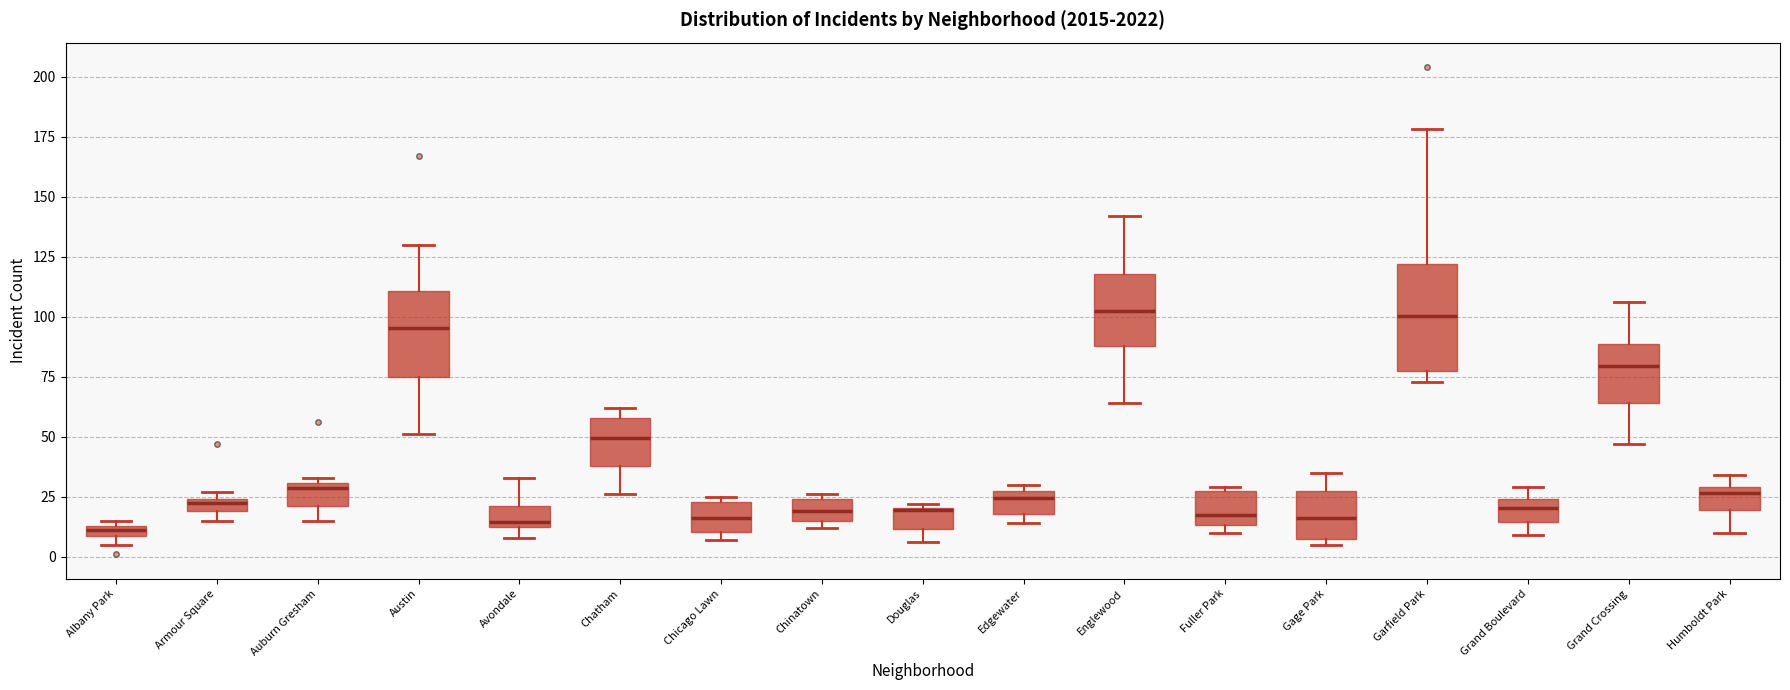

Where is the upper edge of the box for Albany Park on the y-axis? The values are not printed on the chart, so give them approximately, as read against the axis.

15